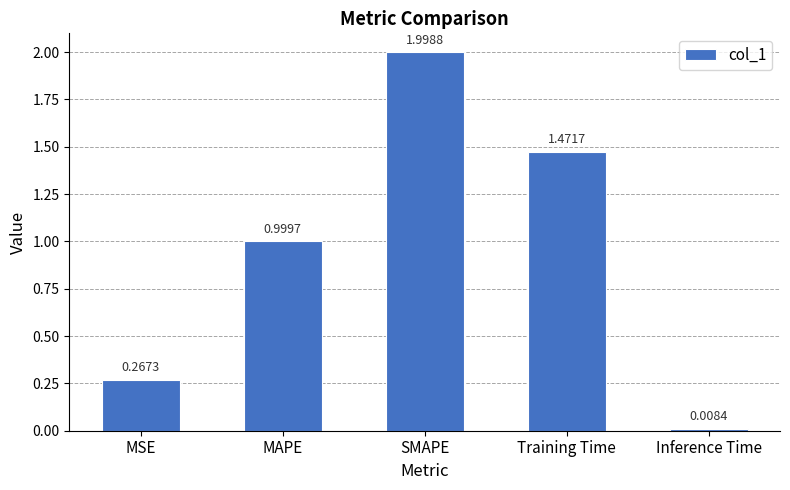

How many bars are there in total?

5